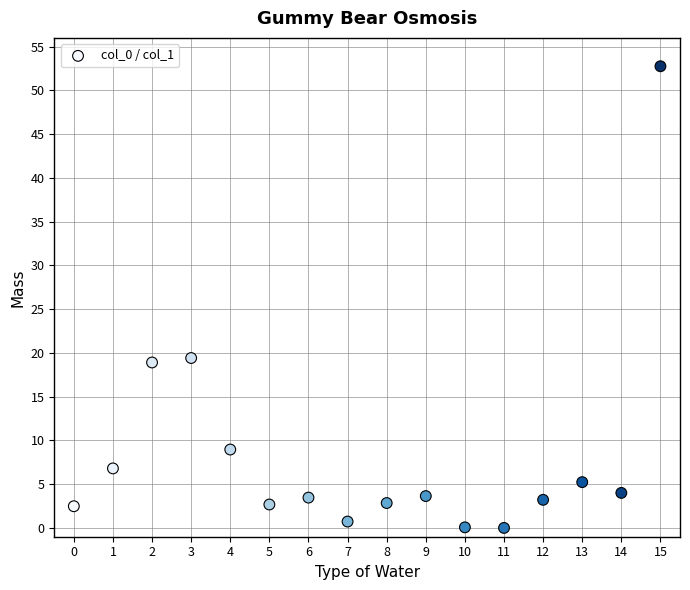

What is the range of Y values (max minus min)?

52.8